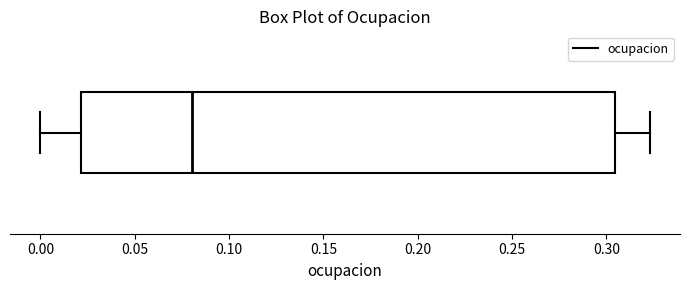

Where does the median line of the box sit on the x-axis? The values are not printed on the chart, so give them approximately, as read against the axis.

0.080